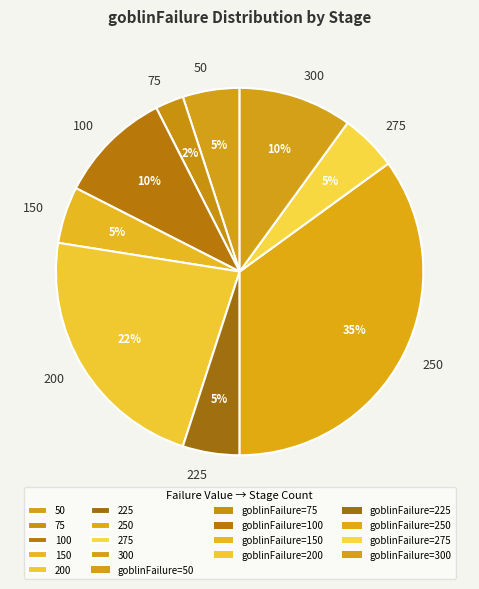

Combined, do 275 and 225 account for over 50%?

No